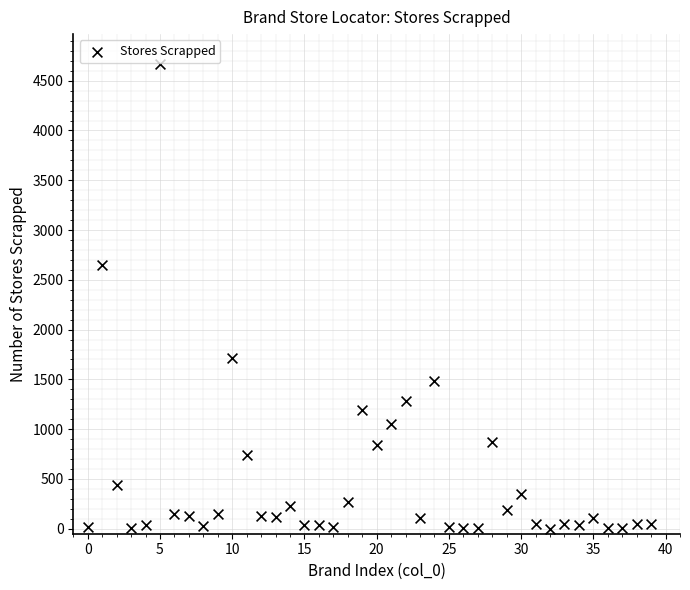

What Y value in the scatter plot is closest to 2334?

2648